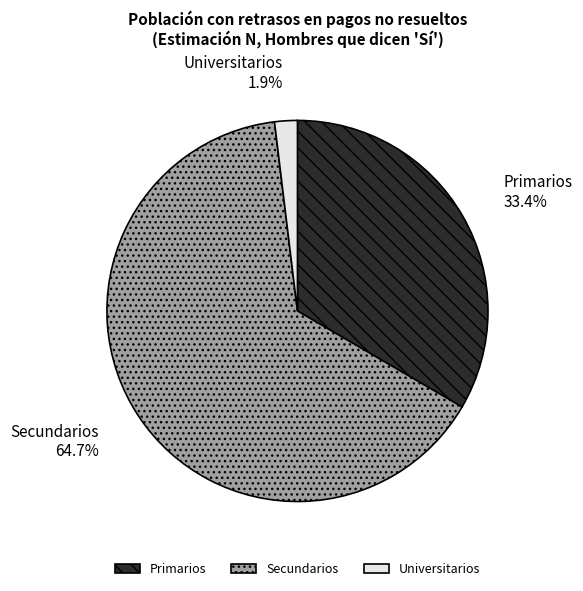

Is the sum of Secundarios and Primarios greater than half?

Yes